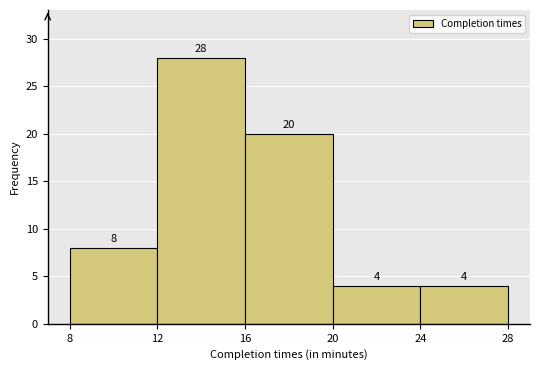

Reading left to right, list every bar in this chart as the range it spans on the x-axis followed by its height.

8 to 12: 8
12 to 16: 28
16 to 20: 20
20 to 24: 4
24 to 28: 4